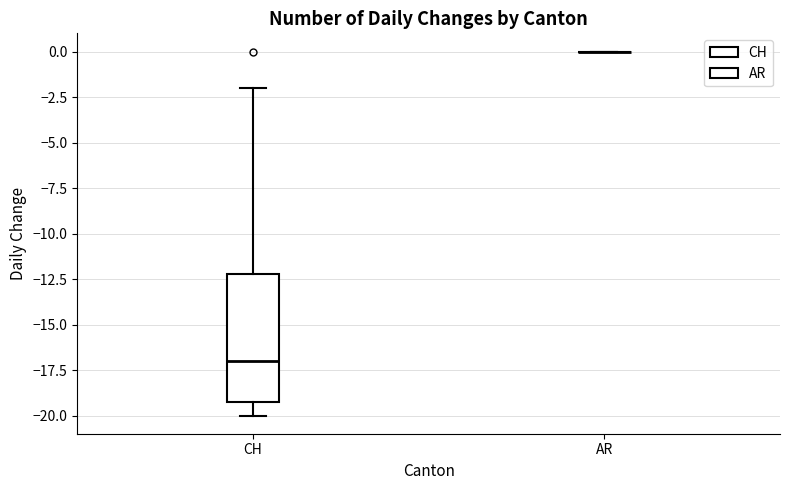

Reading left to right, read every box against the y-axis: the position of its median line, the range the box covers, and the ends of its whiskers. The values are not printed on the chart, so give them approximately, as read against the axis.

CH: median -17, box -19 to -12, whiskers -20 to -2
AR: box collapsed to a line at 0, whiskers 0 to 0